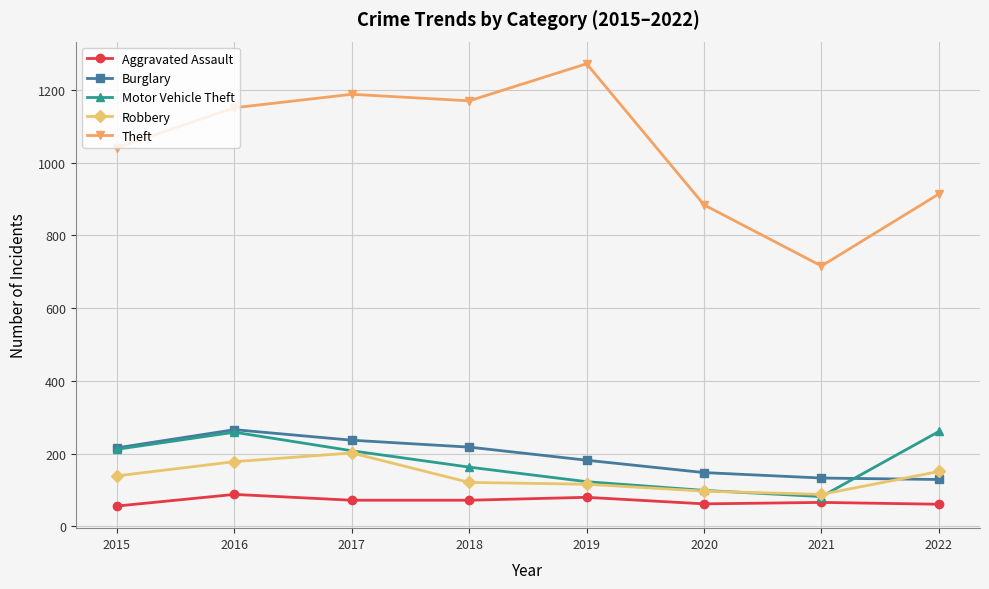

True or false: Motor Vehicle Theft and Aggravated Assault intersect in this chart.

False